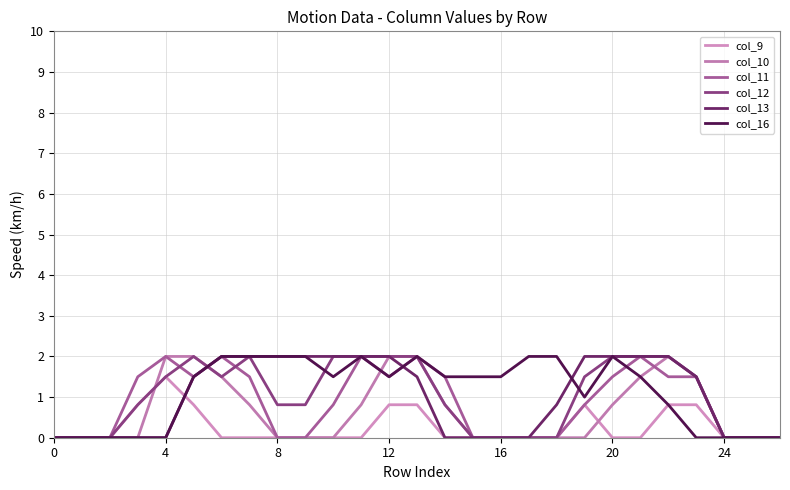

Does the chart display data point markers on the line(s)?

No